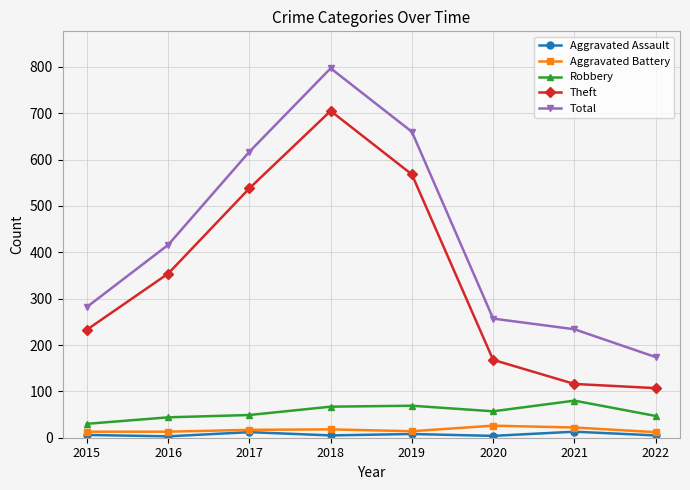

What is the minimum value for Robbery?

30